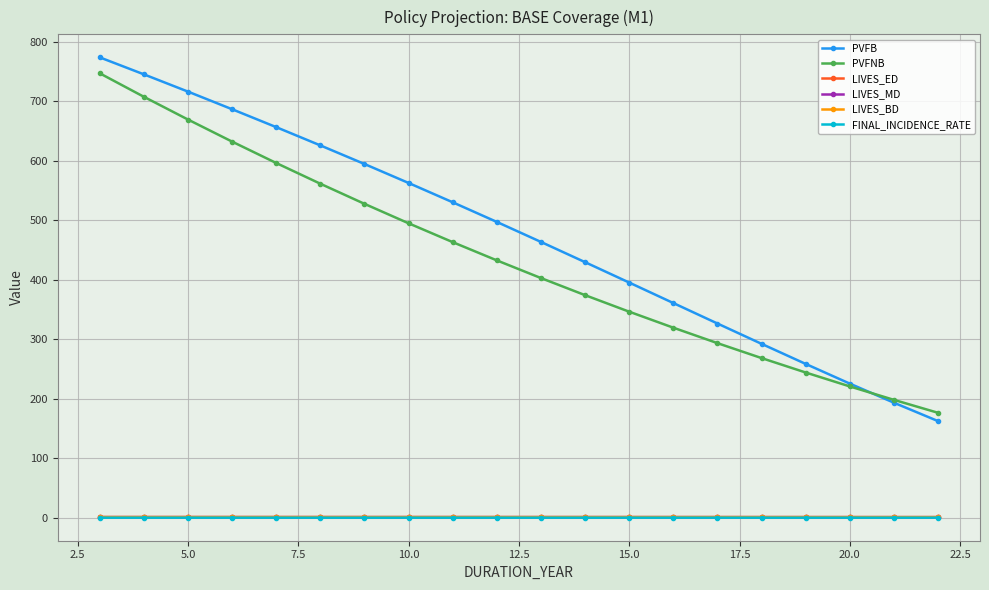

What is the value of the LIVES_MD point at the 17th from the left?

0.9